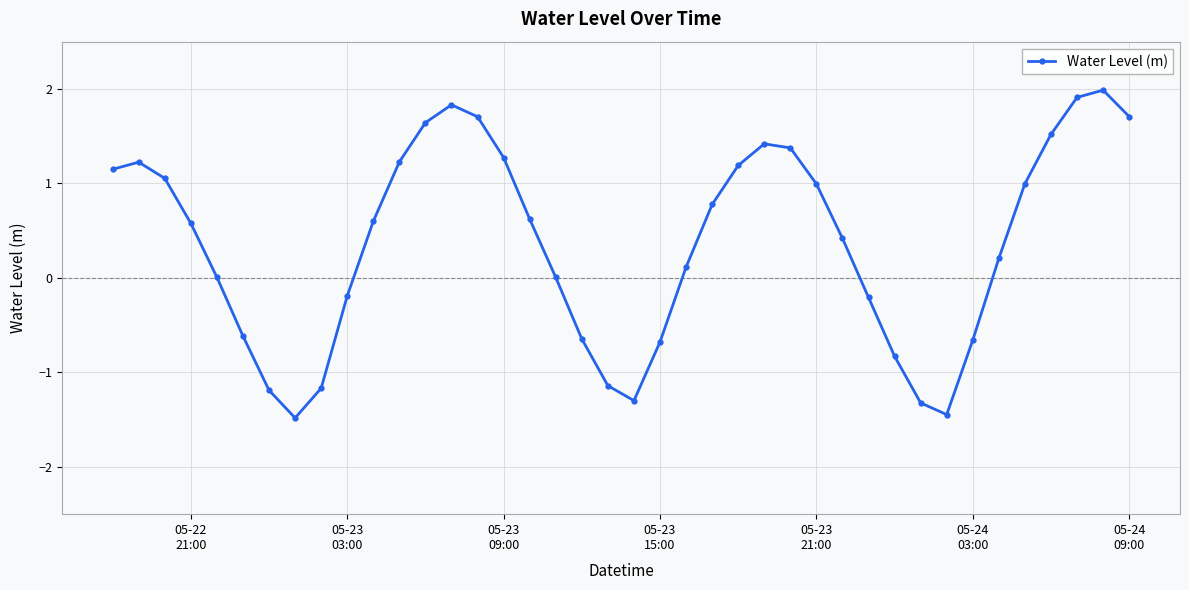

How many distinct data groups are displayed?

1